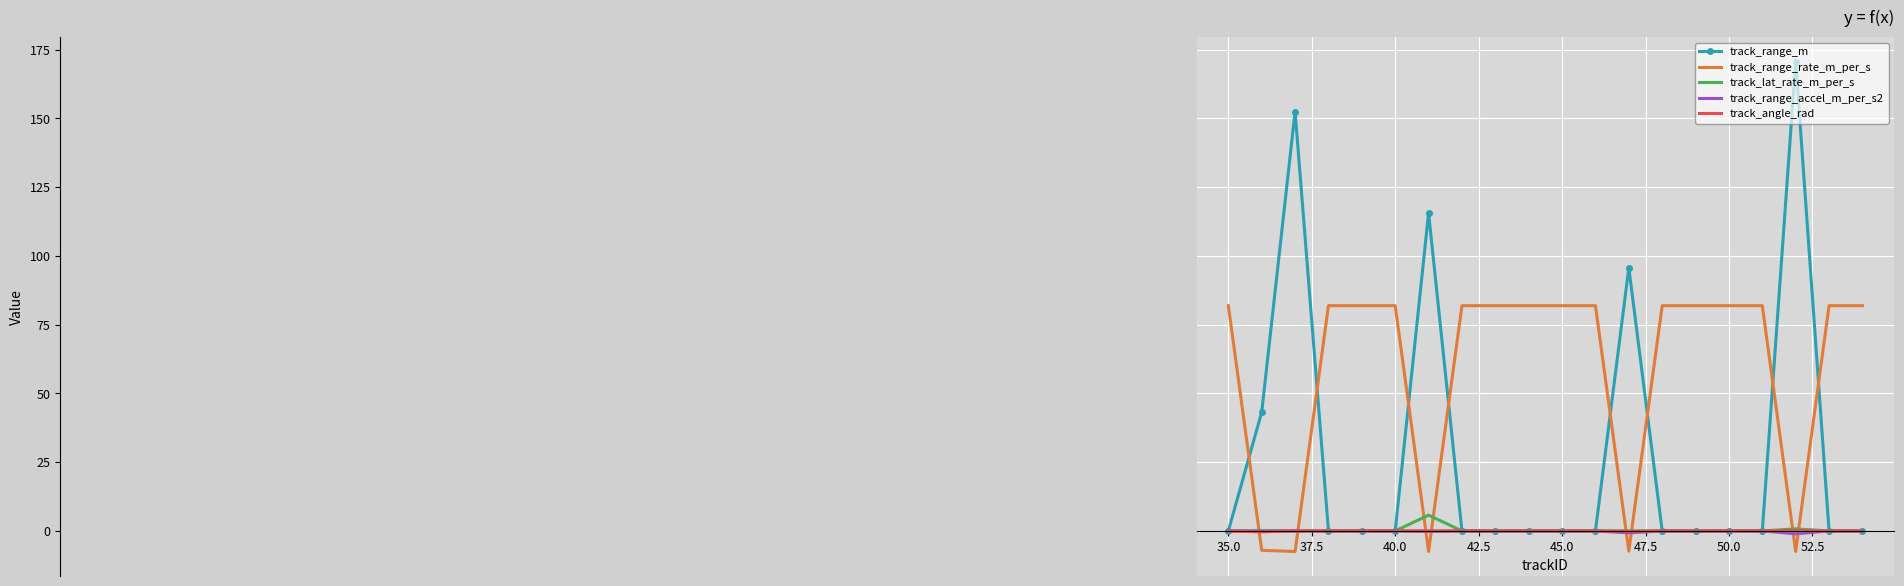

Which series has the largest total across all categories?

track_range_rate_m_per_s